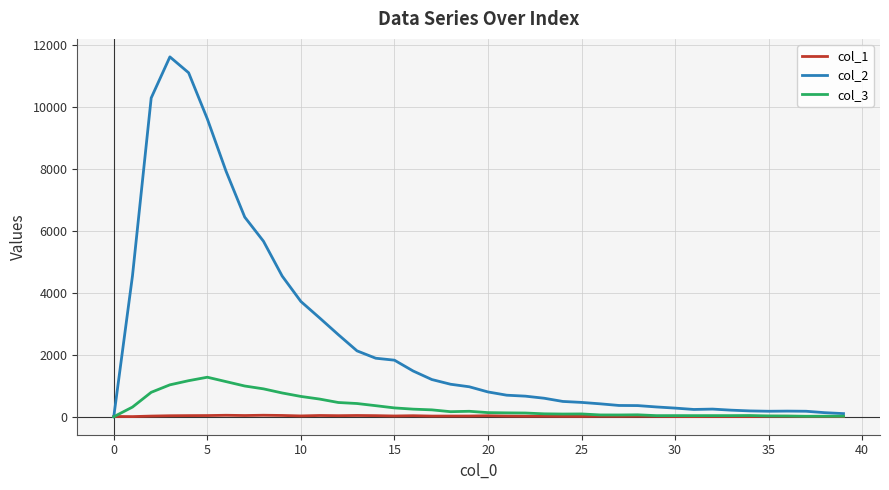

List the series in order of their peak value, highest first.

col_2, col_3, col_1